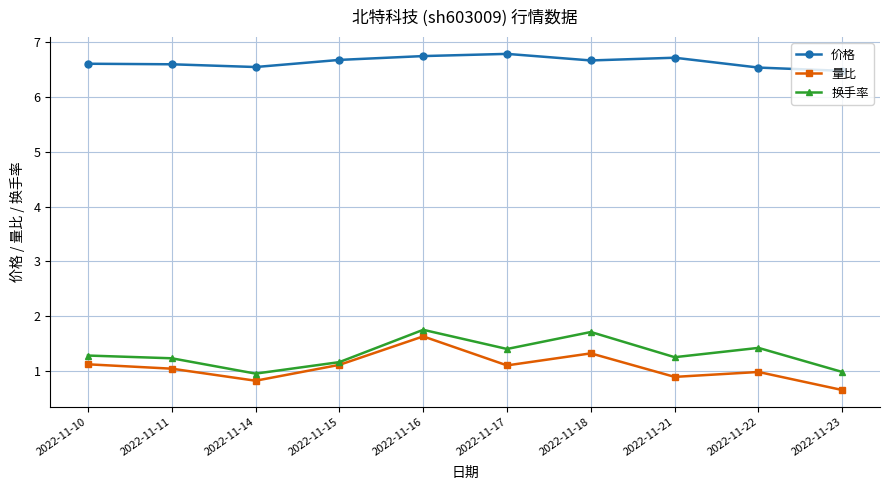

Which category has the lowest value in the 价格 series?

2022-11-23